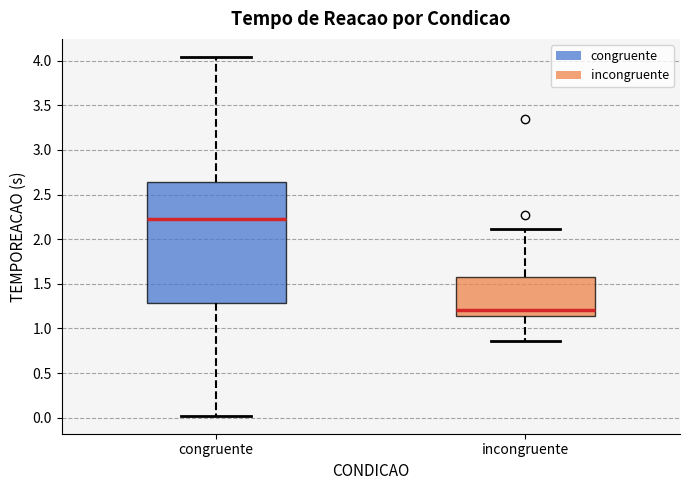

Which box has the highest median line?

congruente